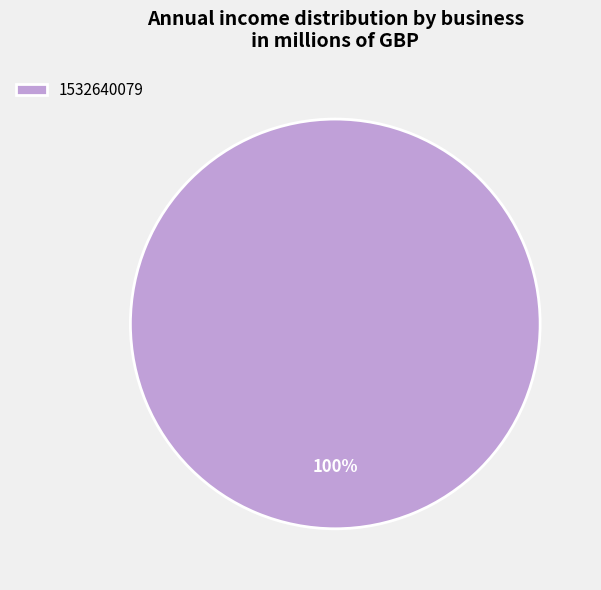

To the nearest percent, what portion does 1532640079 represent?

100%